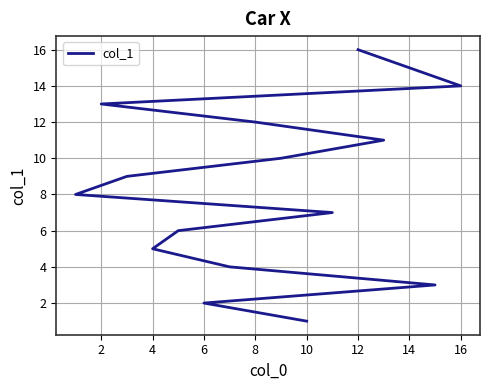

What is the change in value from 6 to 12?

+3